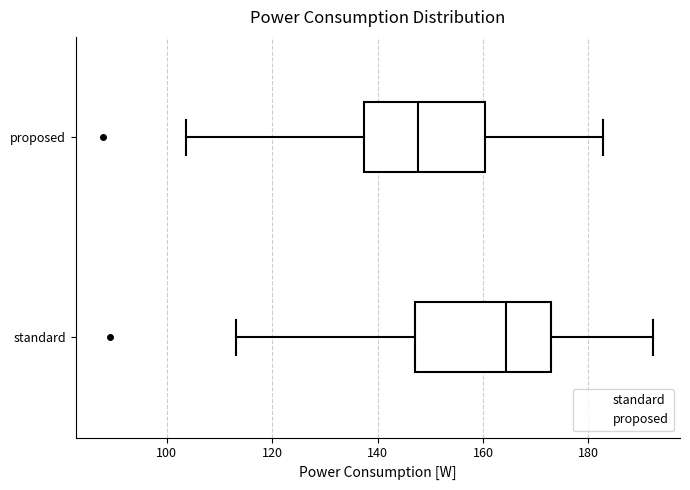

Reading bottom to top, transcribe this box plot: for each box, give where its median line is, the range the box spans, and where its two whiskers end, as read against the x-axis. The values are not printed on the chart, so give them approximately, as read against the axis.

standard: median 164, box 148 to 172, whiskers 114 to 192
proposed: median 148, box 138 to 160, whiskers 104 to 182